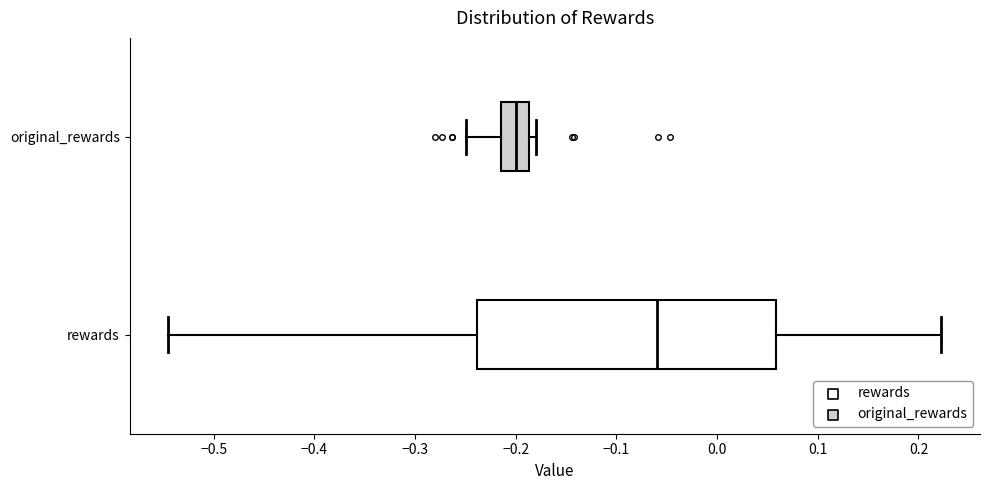

Where does the left whisker of the box for rewards end on the x-axis? The values are not printed on the chart, so give them approximately, as read against the axis.

-0.55